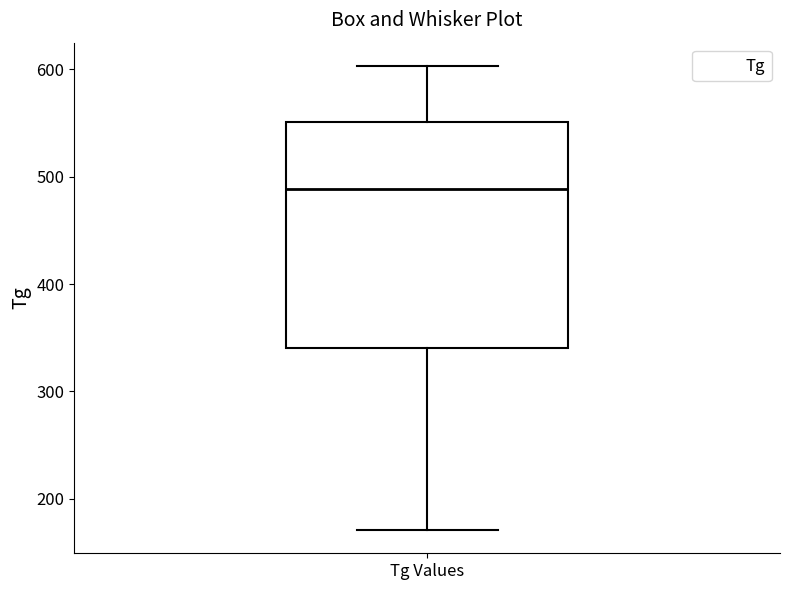

Transcribe this box plot: give where the median line is, the range the box spans, and where the two whiskers end, as read against the y-axis. The values are not printed on the chart, so give them approximately, as read against the axis.

median 490, box 340 to 550, whiskers 170 to 600